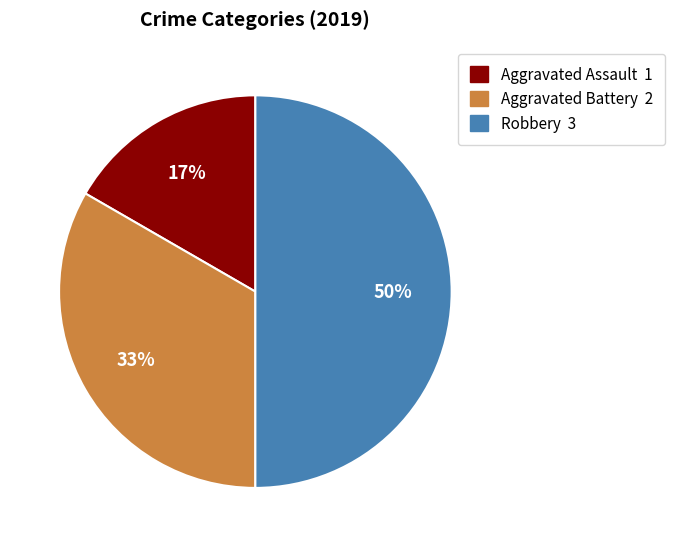

Combined, do Aggravated Assault and Robbery account for over 50%?

Yes